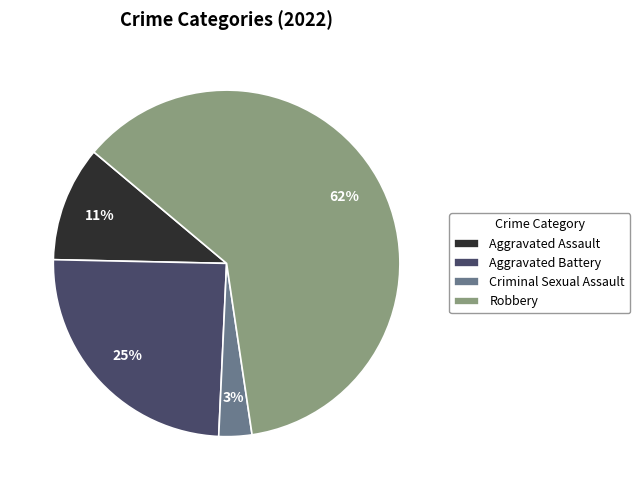

The Criminal Sexual Assault slice represents 9% of the pie. True or false?

False